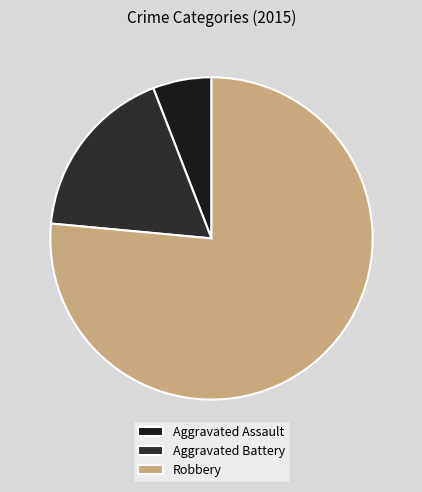

Which slice is the smallest?

Aggravated Assault